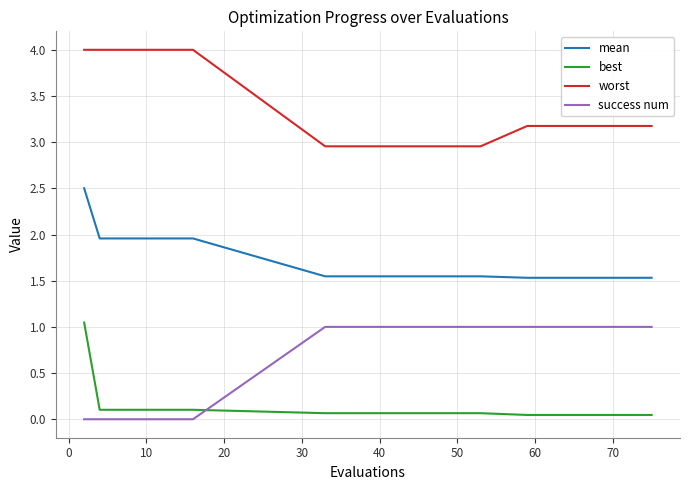

Which series has the largest total across all categories?

worst